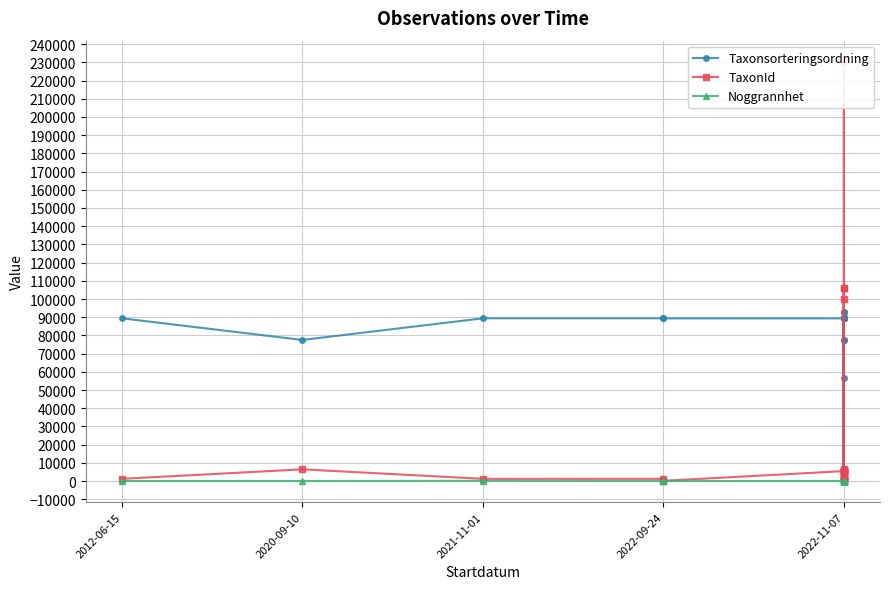

List the series in order of their peak value, lowest first.

Noggrannhet, Taxonsorteringsordning, TaxonId